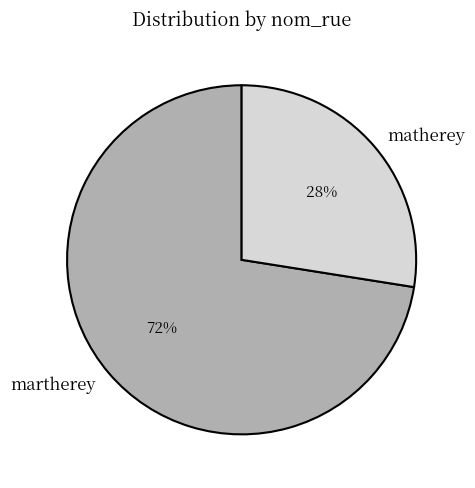

Approximately how many times larger is the value at martherey compared to matherey?

2.6